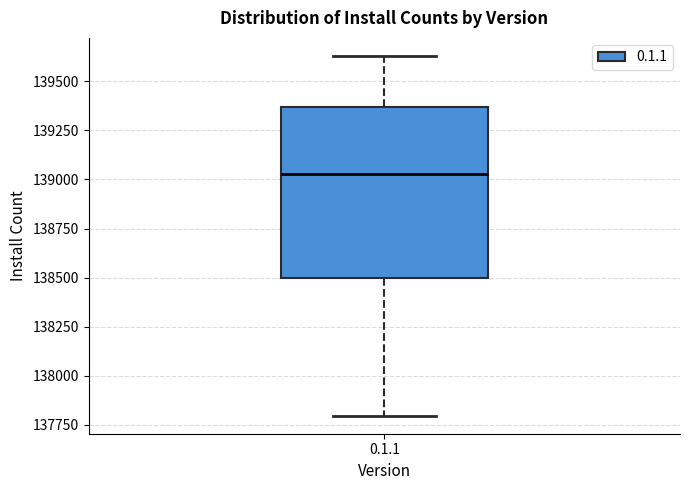

Transcribe this box plot: give where the median line is, the range the box spans, and where the two whiskers end, as read against the y-axis. The values are not printed on the chart, so give them approximately, as read against the axis.

median 139050, box 138500 to 139350, whiskers 137800 to 139650